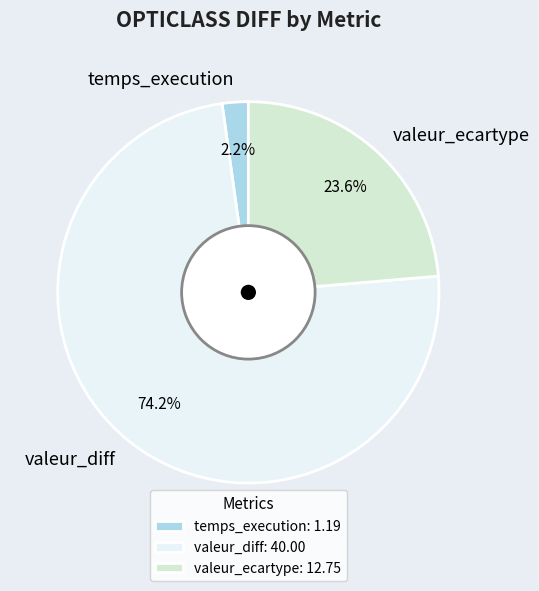

What percentage is the valeur_diff slice, to the nearest percent?

74%